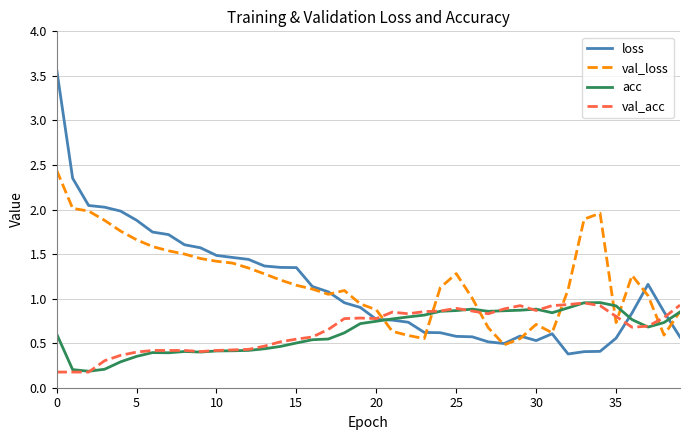

True or false: loss has more than 0 points higher than both neighbors.

True